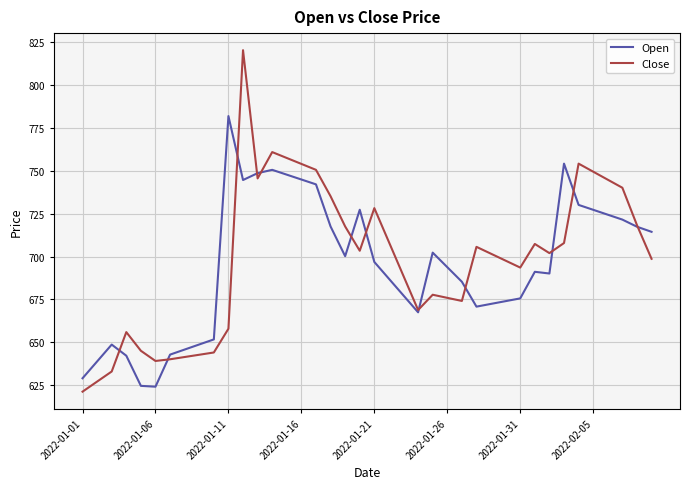

What is the smallest value displayed?

621.2